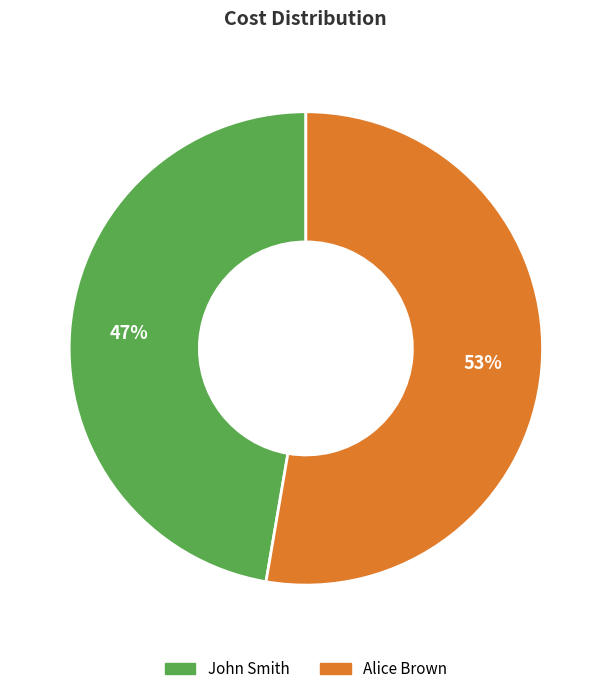

How many segments does this pie chart have?

2